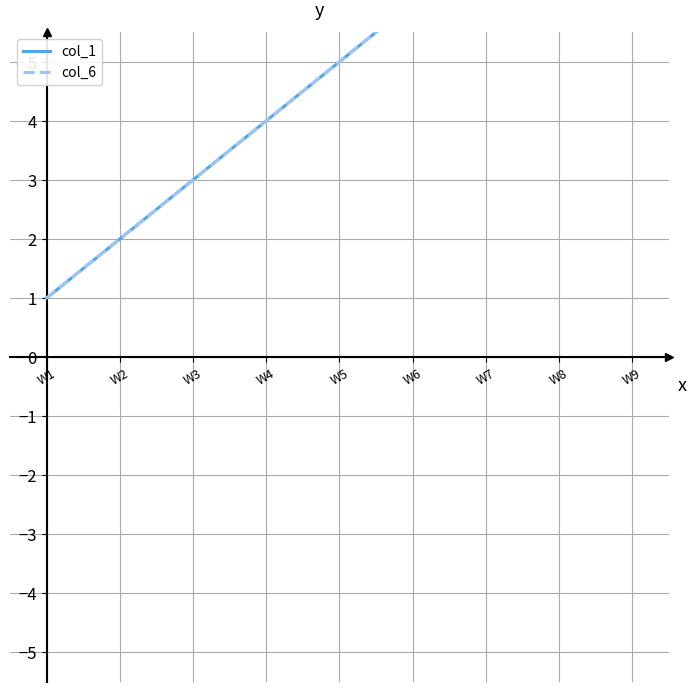

Does the chart display data point markers on the line(s)?

No